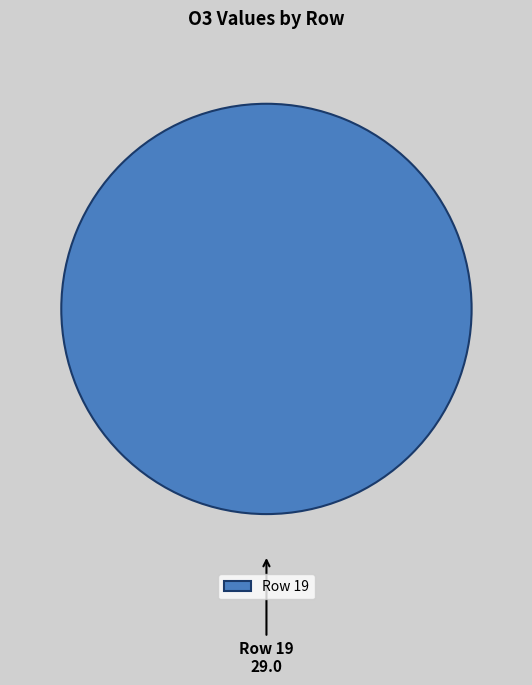

The Row 19 slice represents 100% of the pie. True or false?

True